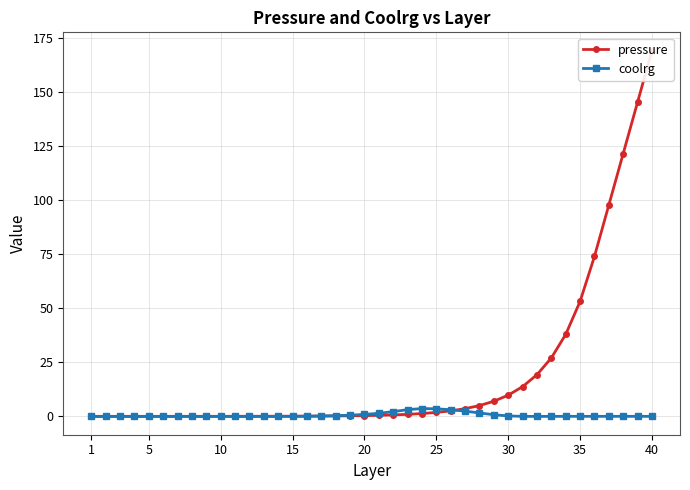

Is it true that coolrg equals -0.0 at 5?

True